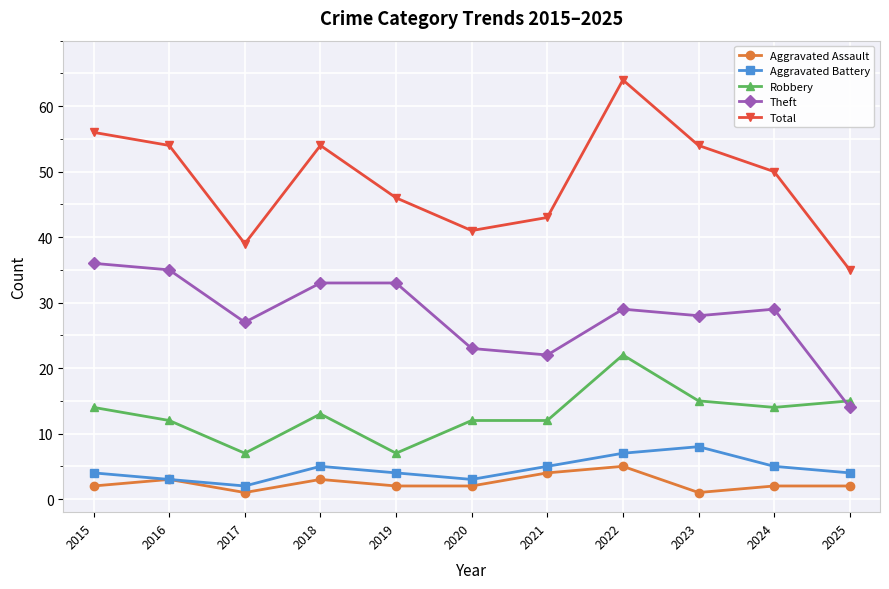

How many lines are shown in the chart?

5